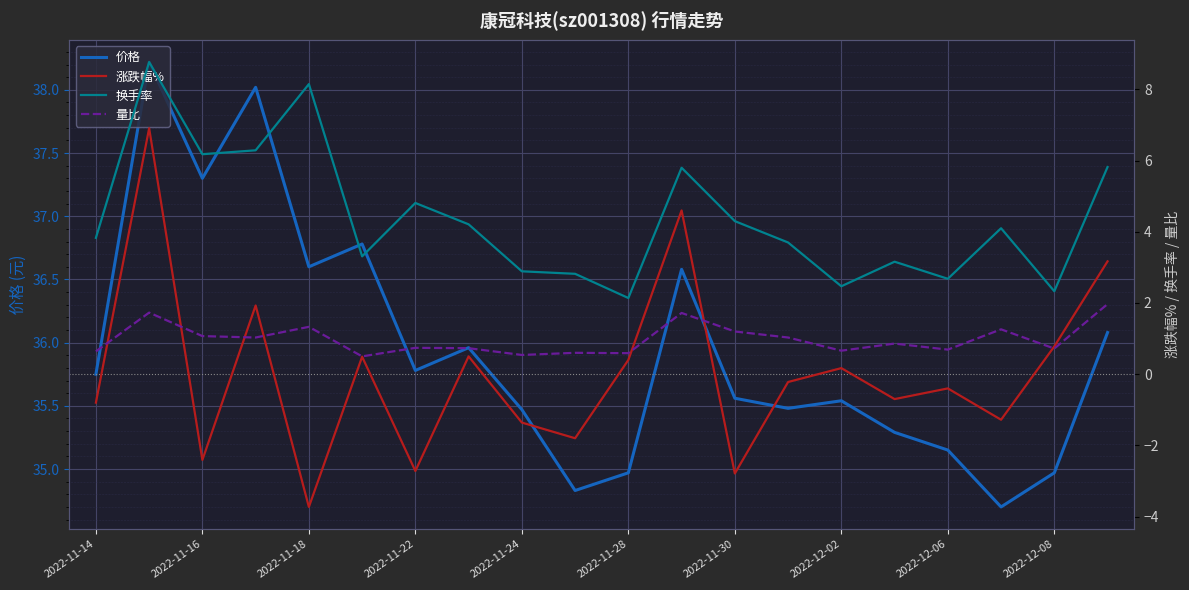

What is the value of the 换手率 point at the 8th from the left?

4.2